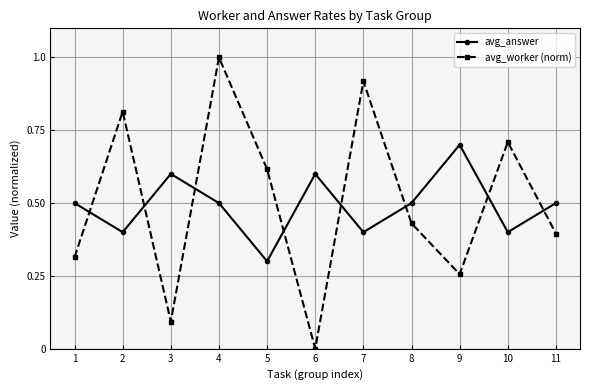

What are all the series names shown in the legend?

avg_answer, avg_worker (norm)